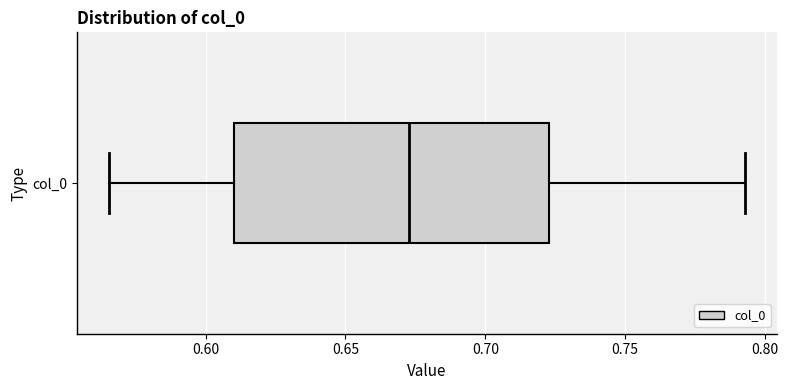

Transcribe this box plot: give where the median line is, the range the box spans, and where the two whiskers end, as read against the x-axis. The values are not printed on the chart, so give them approximately, as read against the axis.

median 0.675, box 0.610 to 0.725, whiskers 0.565 to 0.795